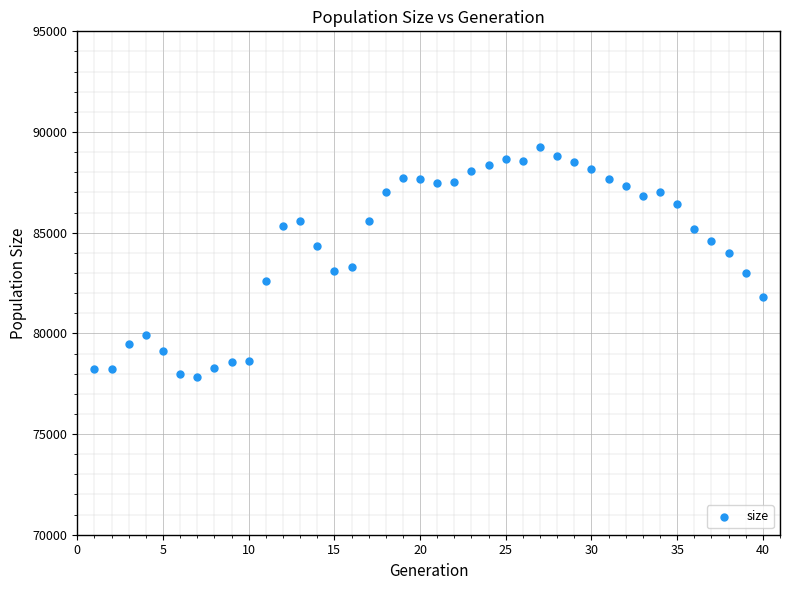

What is the range of X values (max minus min)?

39